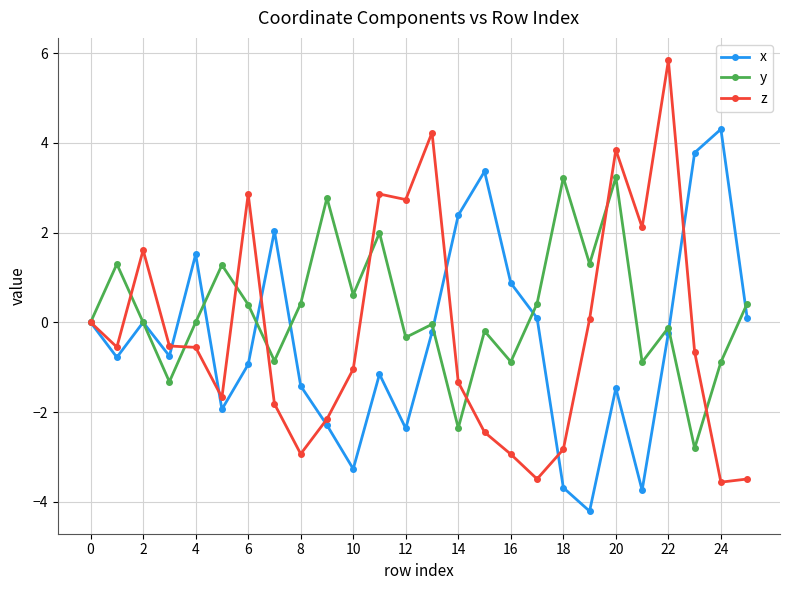

Rank the series by their maximum value, from highest to lowest.

z, x, y